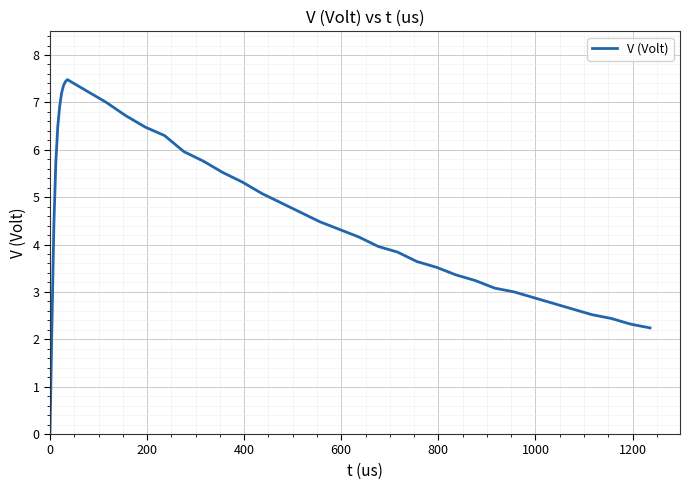

True or false: the data has more than 0 interior local peaks.

True